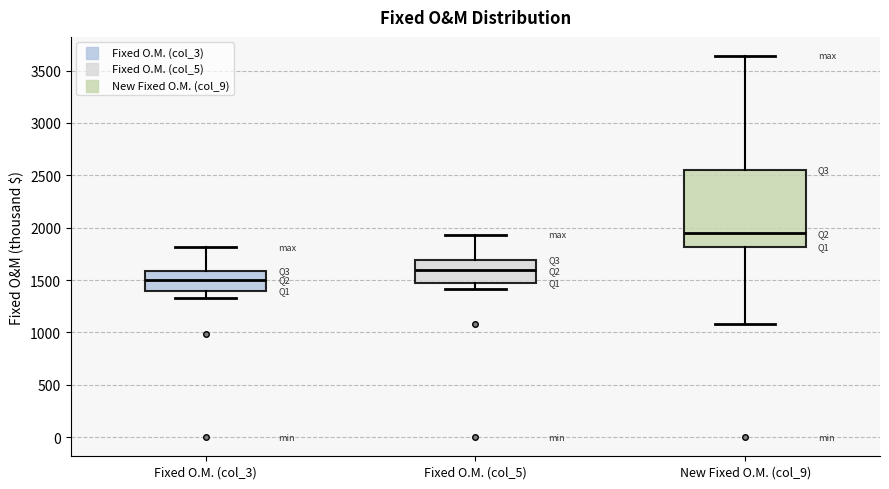

Which box's median line is the highest?

New Fixed O.M. (col_9)